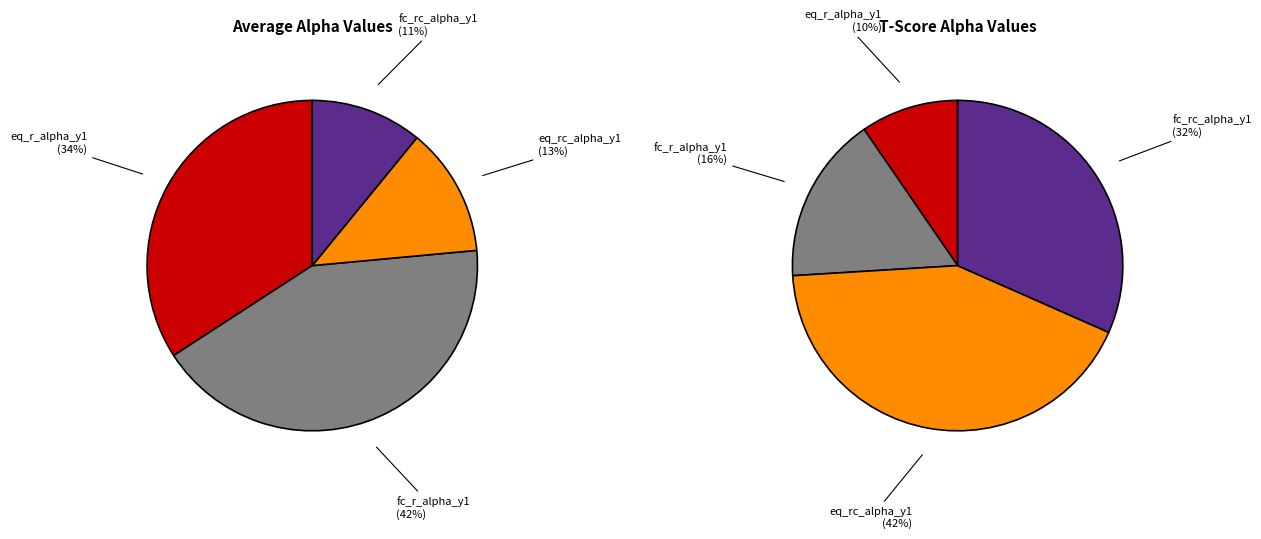

True or false: p-value accounts for 26% of the total.

False